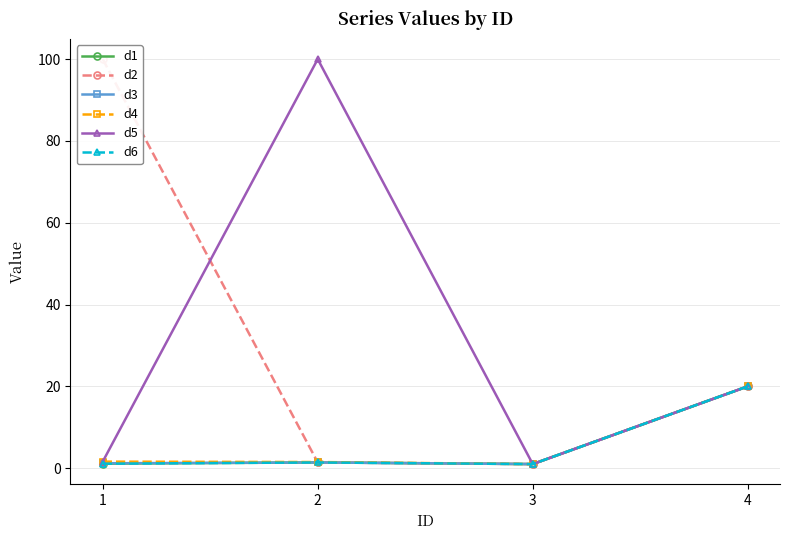

How many data points in d1 are above 1?

3